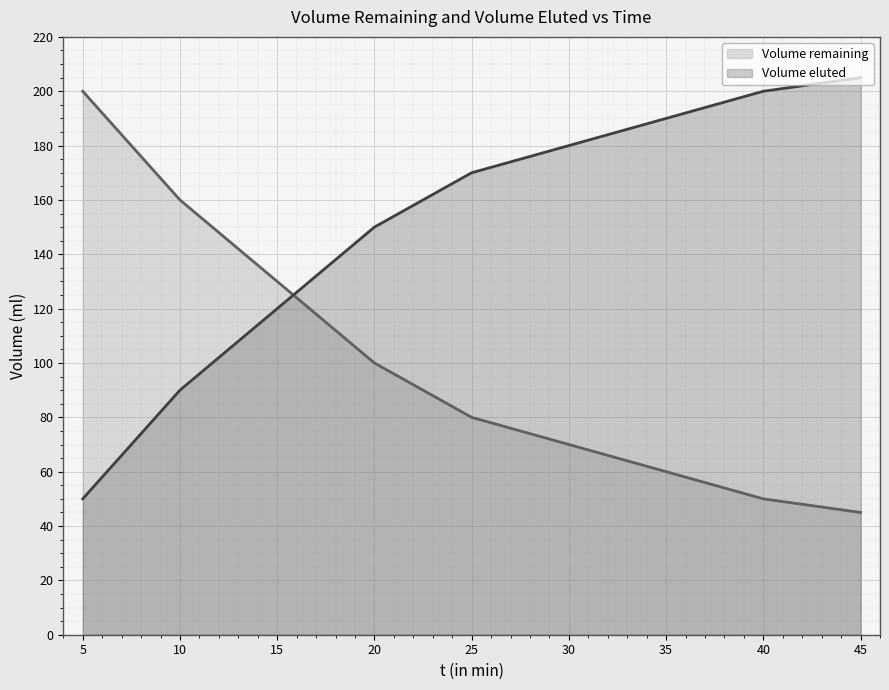

True or false: Volume remaining has a value of 130 at 15.

True